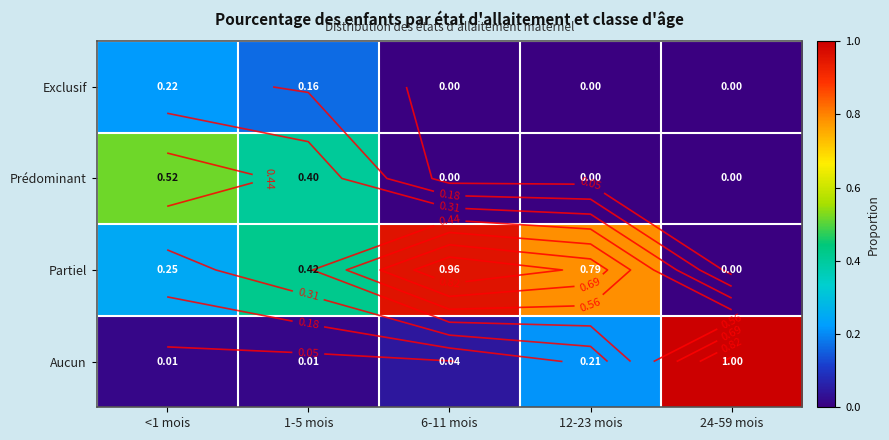

What is the sum of the Exclusif values at <1 mois and 24-59 mois?

0.2